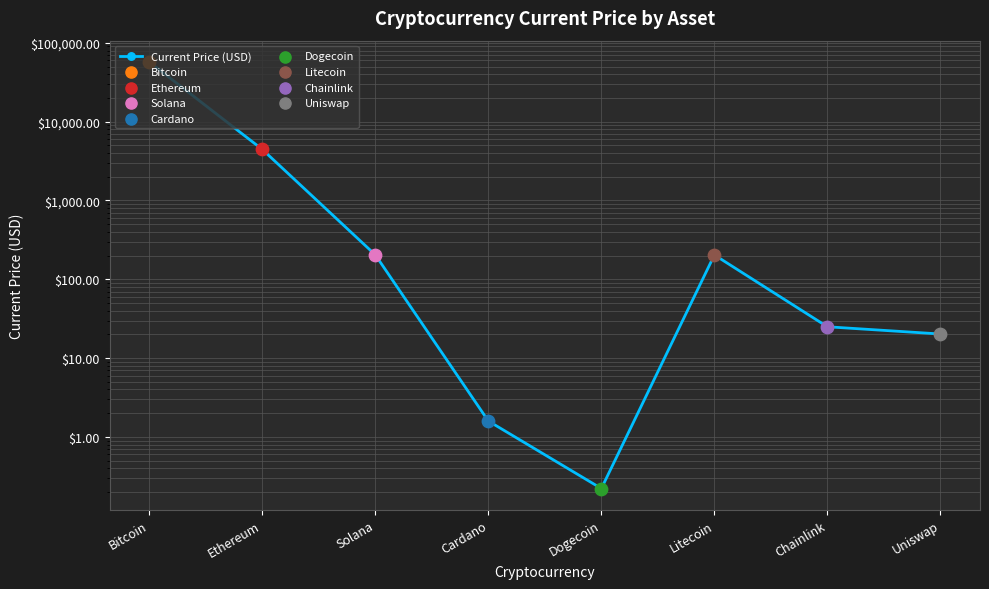

Between Dogecoin and Solana, which is larger?

Solana